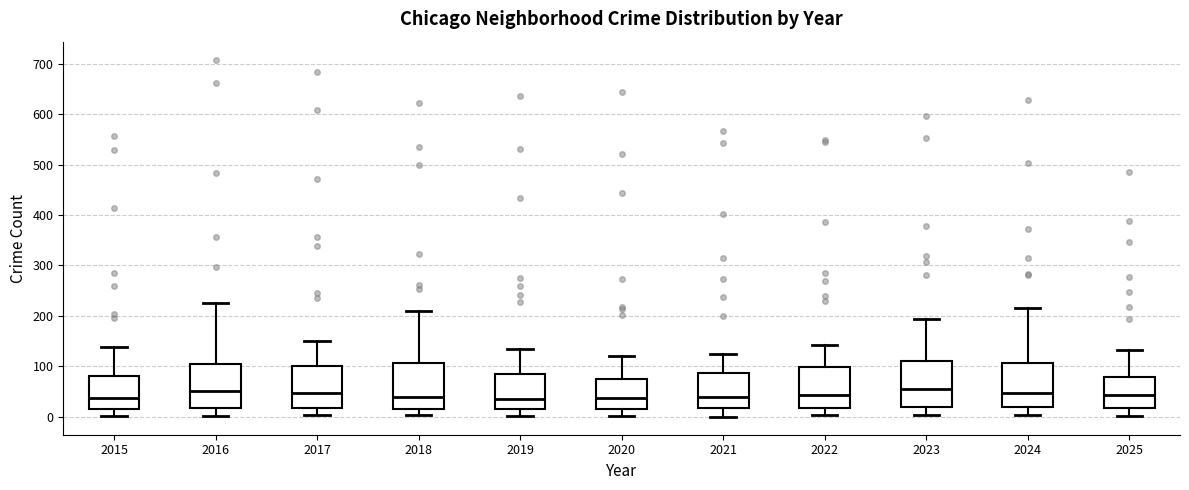

Where does the upper whisker of the box at x = 2023 end on the y-axis? The values are not printed on the chart, so give them approximately, as read against the axis.

190